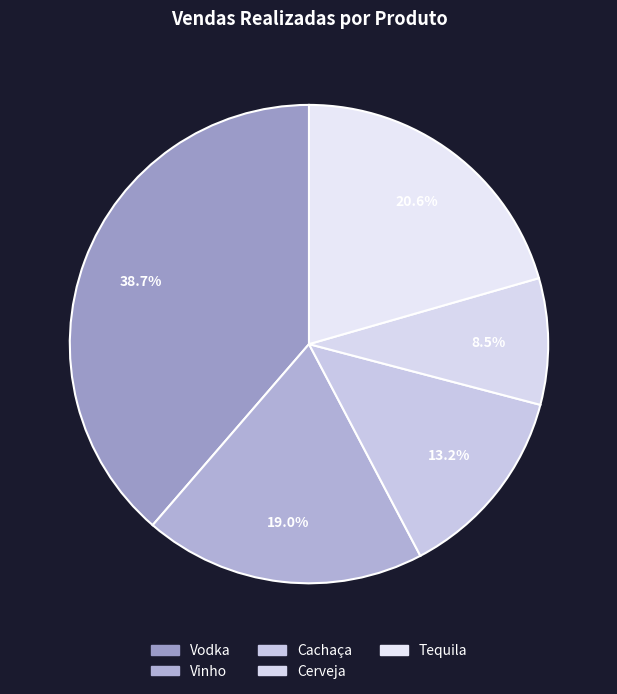

Does any single category account for the majority?

No